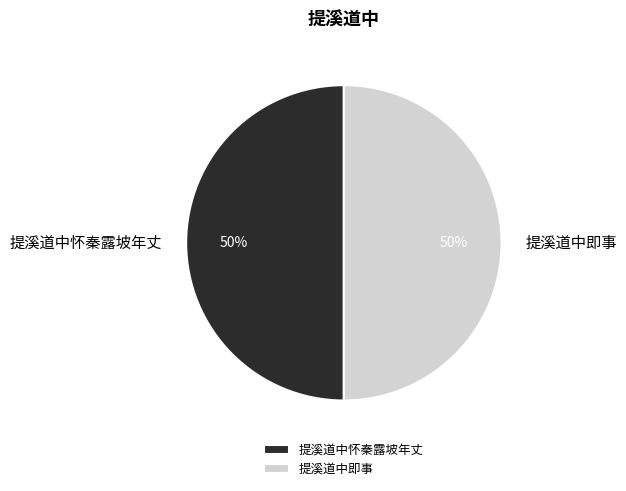

Is it true that 提溪道中怀秦露坡年丈 is 43% of the pie?

False